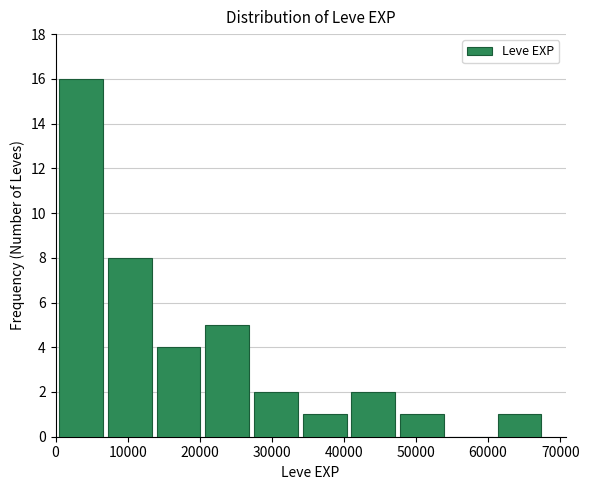

Reading left to right, transcribe this chart: for each bar, give the range it covers on the x-axis and its height. Neither the bar edges nor the heights are printed on the chart, so give them approximately, as read against the axes.

0 to 7000: 16
7000 to 14000: 8
14000 to 20000: 4
20000 to 27000: 5
27000 to 34000: 2
34000 to 41000: 1
41000 to 47000: 2
47000 to 54000: 1
54000 to 61000: 0
61000 to 68000: 1